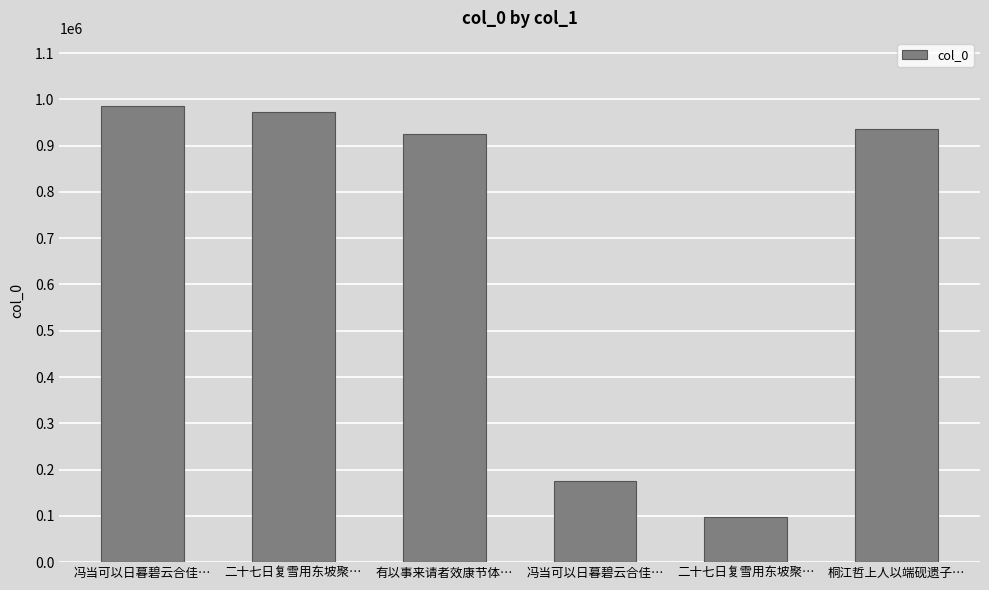

What is the difference between the maximum and minimum values?

888311